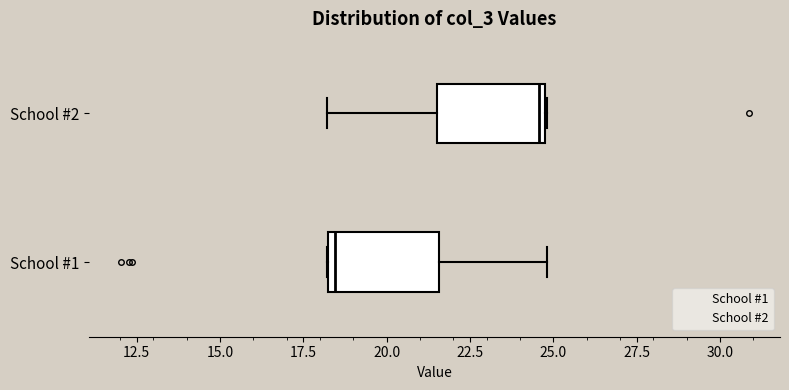

Where is the left edge of the box for School #2 on the x-axis? The values are not printed on the chart, so give them approximately, as read against the axis.

21.5